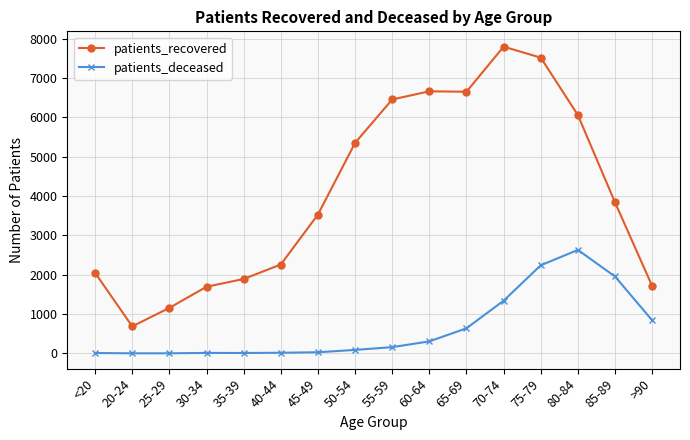

What is the spread (max minus min) of values at 35-39?

1882